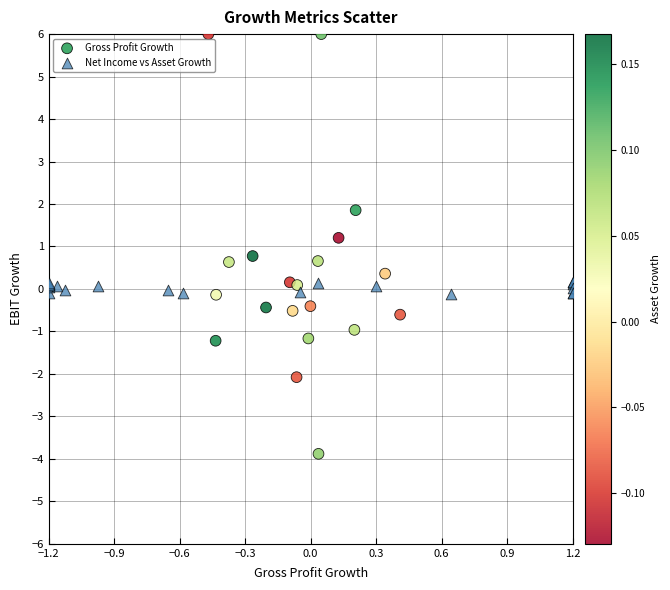

Which series reaches the minimum Y coordinate?

Gross Profit Growth